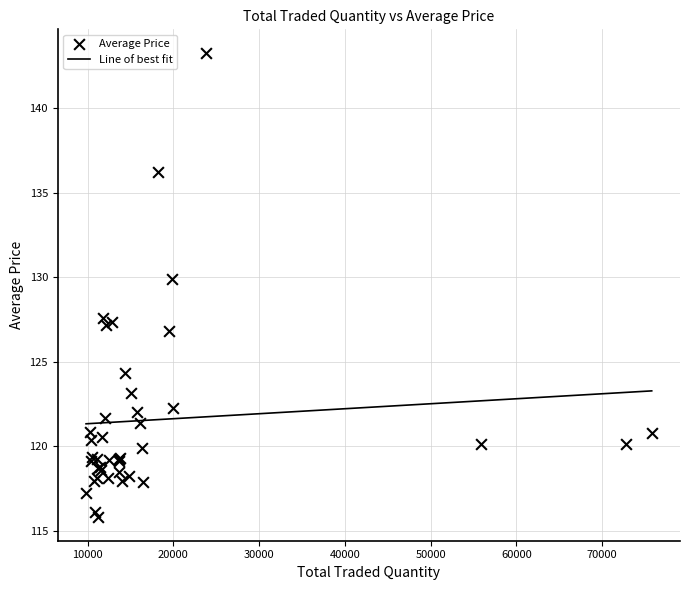

What Y value in the scatter plot is closest to 129?

129.9